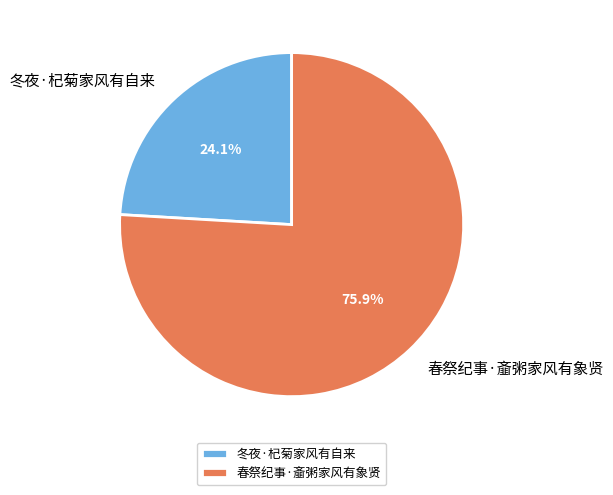

The 春祭纪事·齑粥家风有象贤 slice represents 85% of the pie. True or false?

False